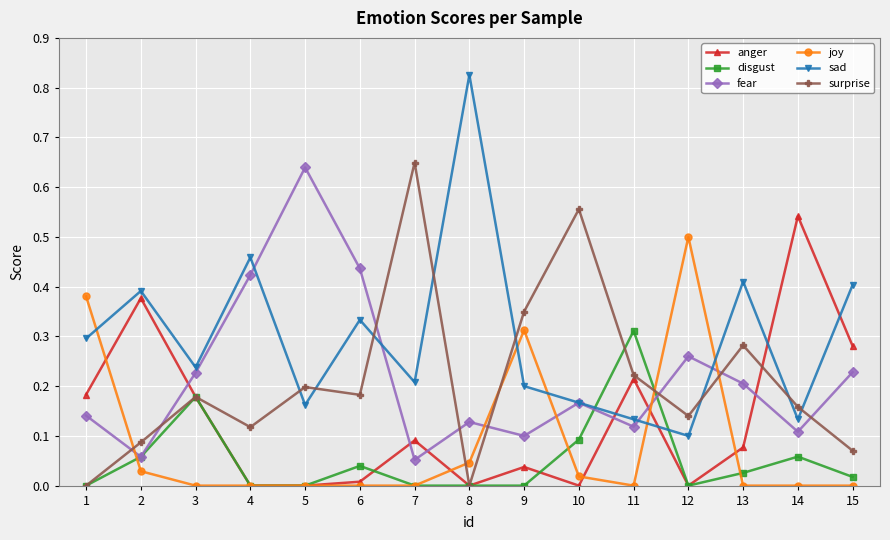

Which series has the largest range (max minus min)?

sad